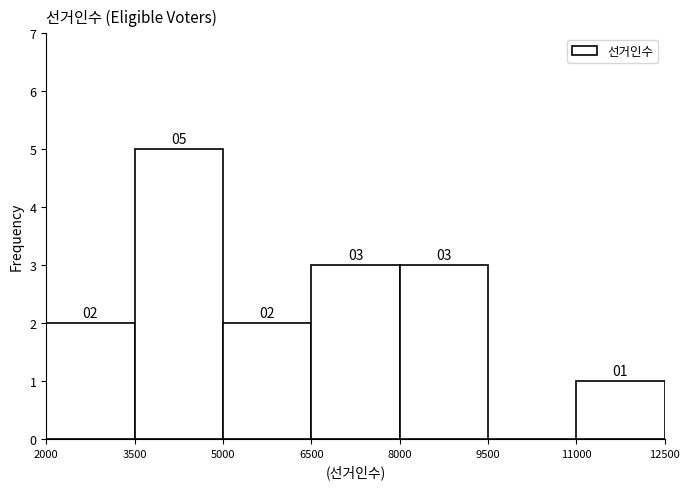

Over which range of the x-axis is the bar tallest?

3500 to 5000